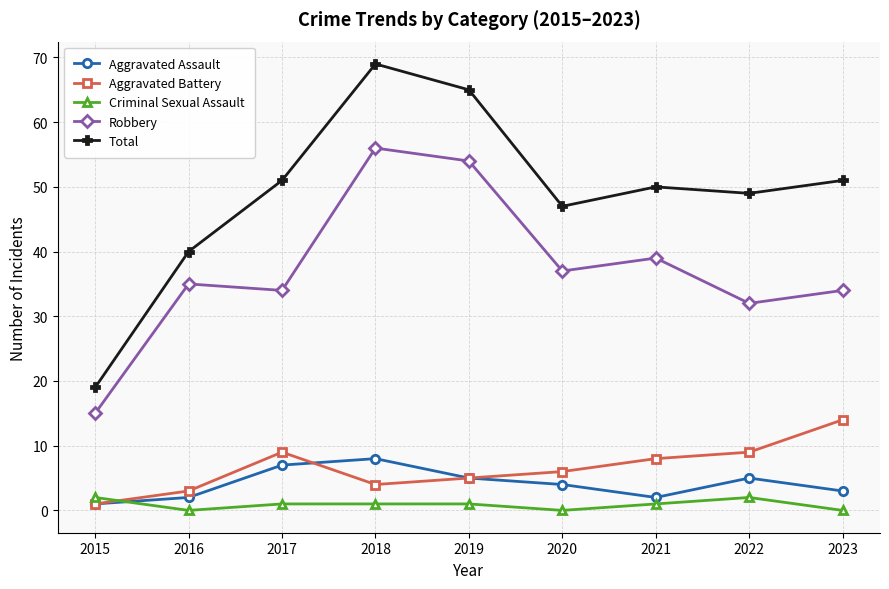

What is the average value of the Criminal Sexual Assault series?

1